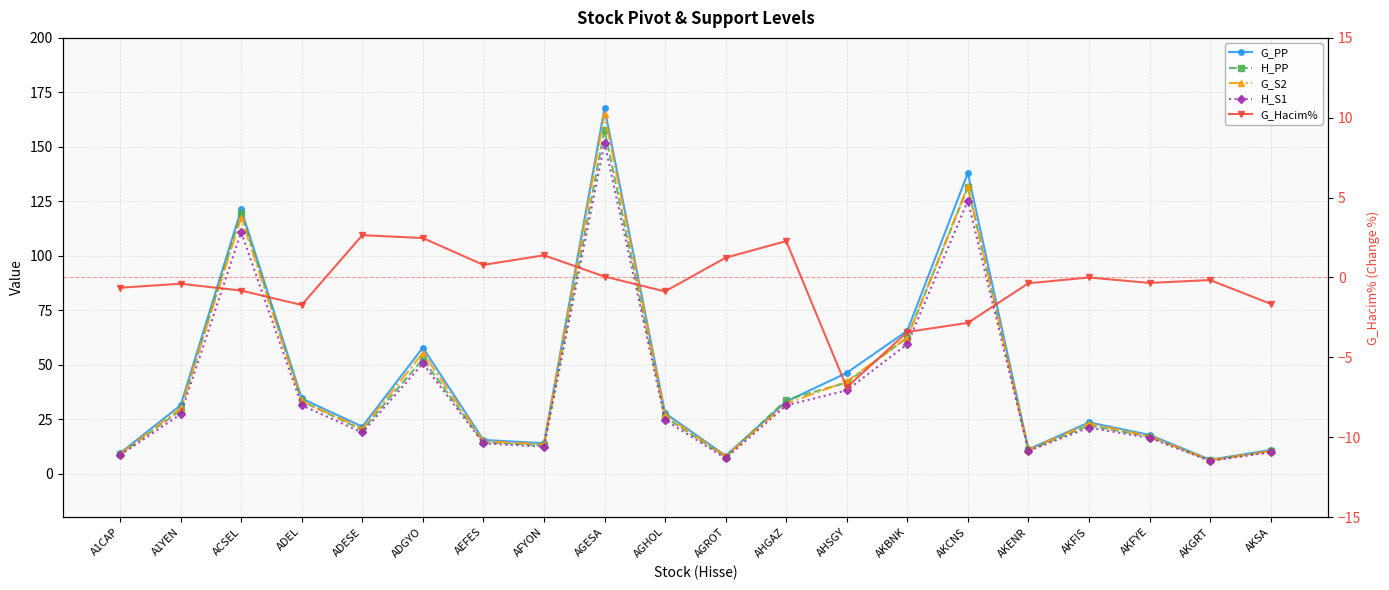

Which series has the largest total across all categories?

G_PP